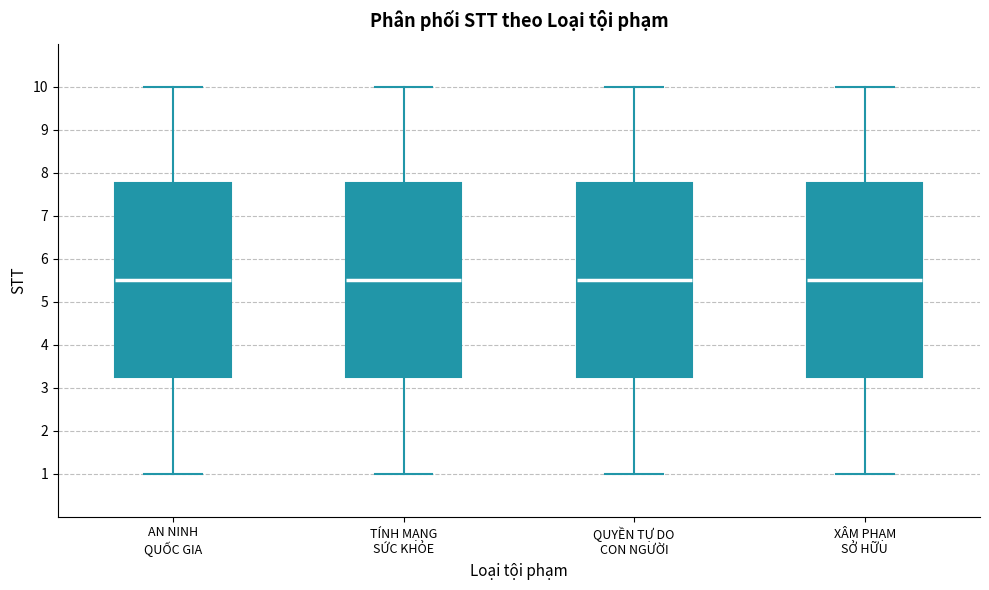

Where does the upper whisker of the box for XÂM PHẠM SỞ HỮU end on the y-axis? The values are not printed on the chart, so give them approximately, as read against the axis.

10.0